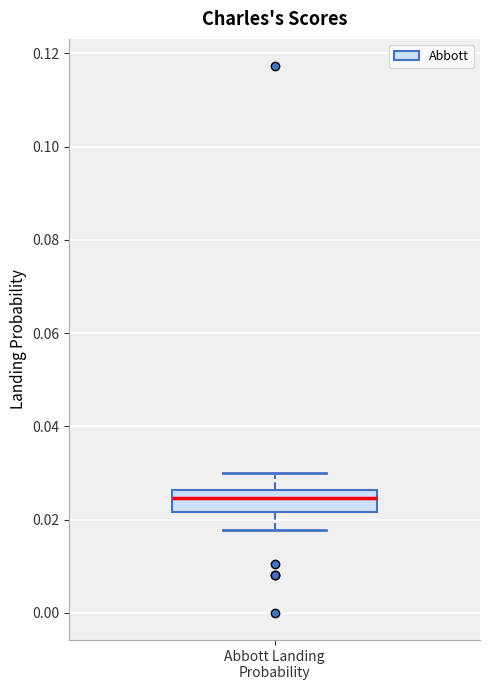

Read this box plot against the y-axis: the position of the median line, the range covered by the box, and the ends of both whiskers. The values are not printed on the chart, so give them approximately, as read against the axis.

median 0.024, box 0.022 to 0.026, whiskers 0.018 to 0.030